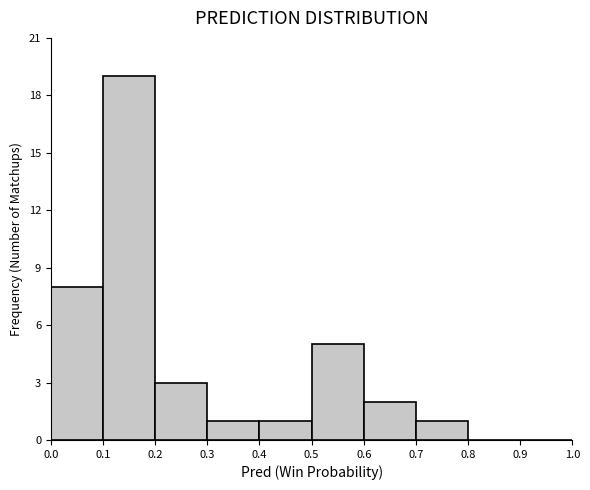

Reading left to right, transcribe this chart: for each bar, give the range it covers on the x-axis and its height. The values are not printed on the chart, so give them approximately, as read against the axis.

0.0 to 0.1: 8
0.1 to 0.2: 19
0.2 to 0.3: 3
0.3 to 0.4: 1
0.4 to 0.5: 1
0.5 to 0.6: 5
0.6 to 0.7: 2
0.7 to 0.8: 1
0.8 to 0.9: 0
0.9 to 1.0: 0